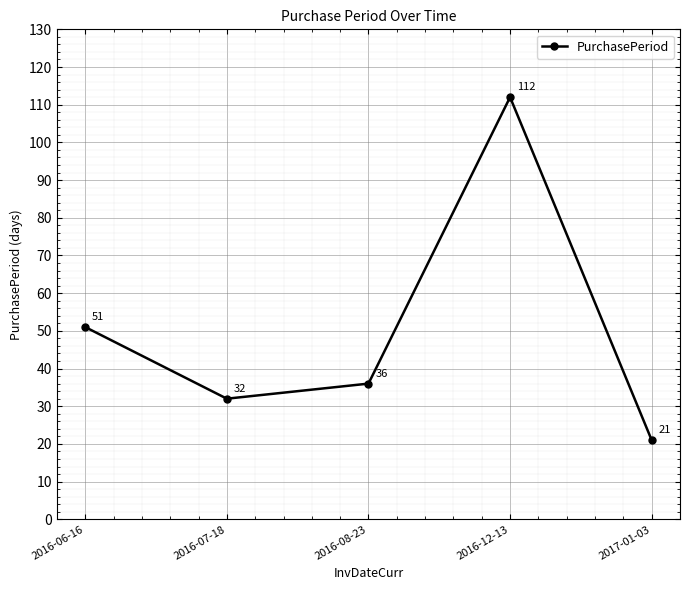

What value does the data have at 2016-08-23, to the nearest 10?

40